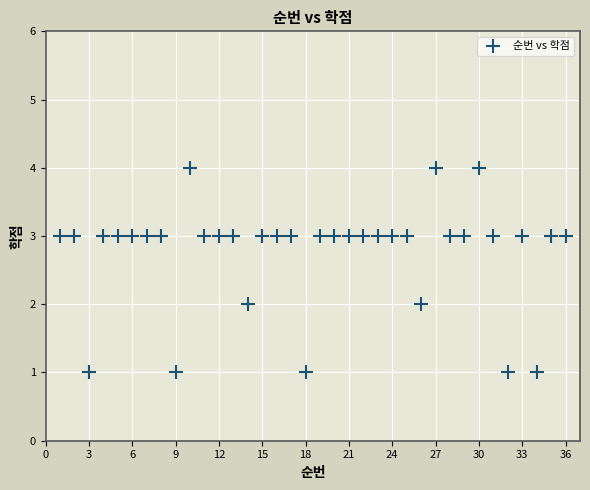

What is the range of X values (max minus min)?

35